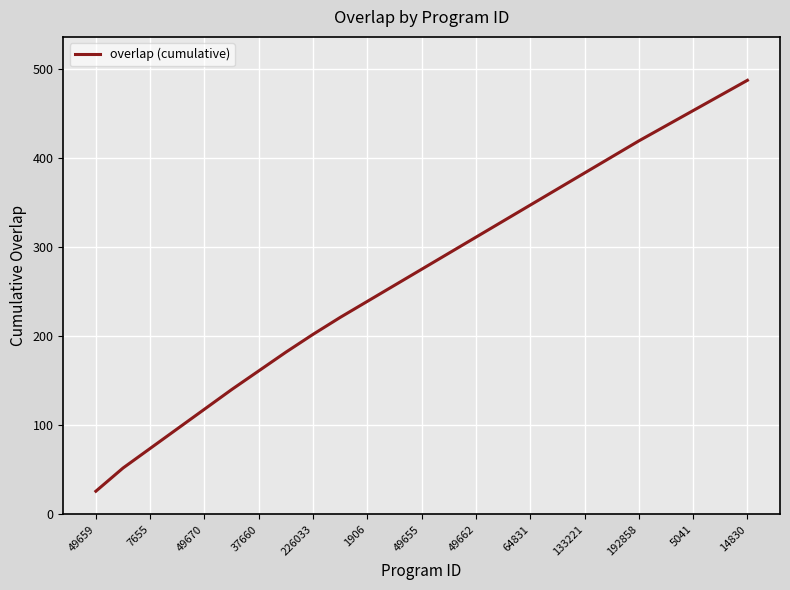

What is the greatest value displayed?

487